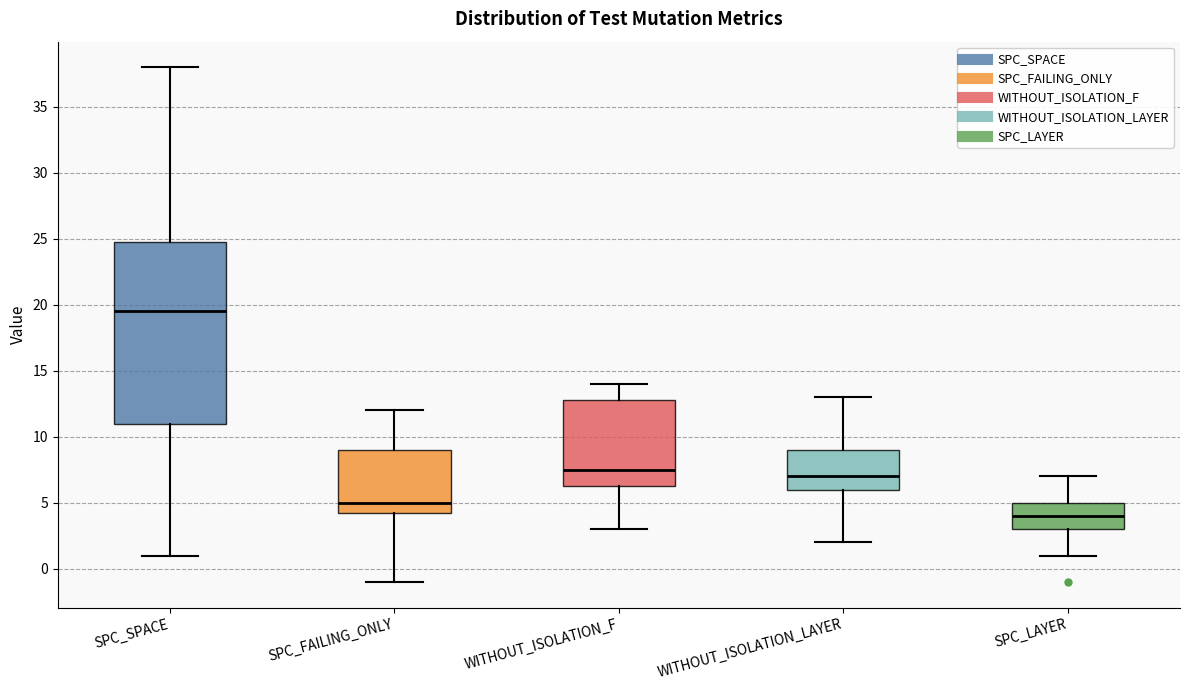

Where does the median line of the box for WITHOUT_ISOLATION_LAYER sit on the y-axis? The values are not printed on the chart, so give them approximately, as read against the axis.

7.0